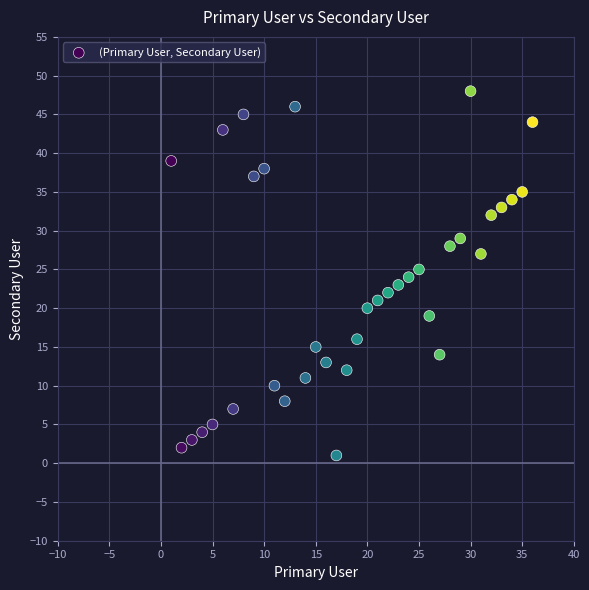

What is the range of Y values (max minus min)?

47